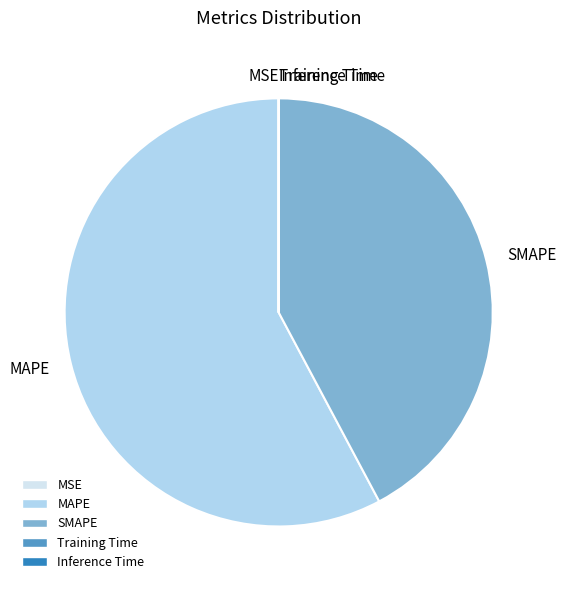

Do MAPE and SMAPE together represent more than half of the pie?

Yes